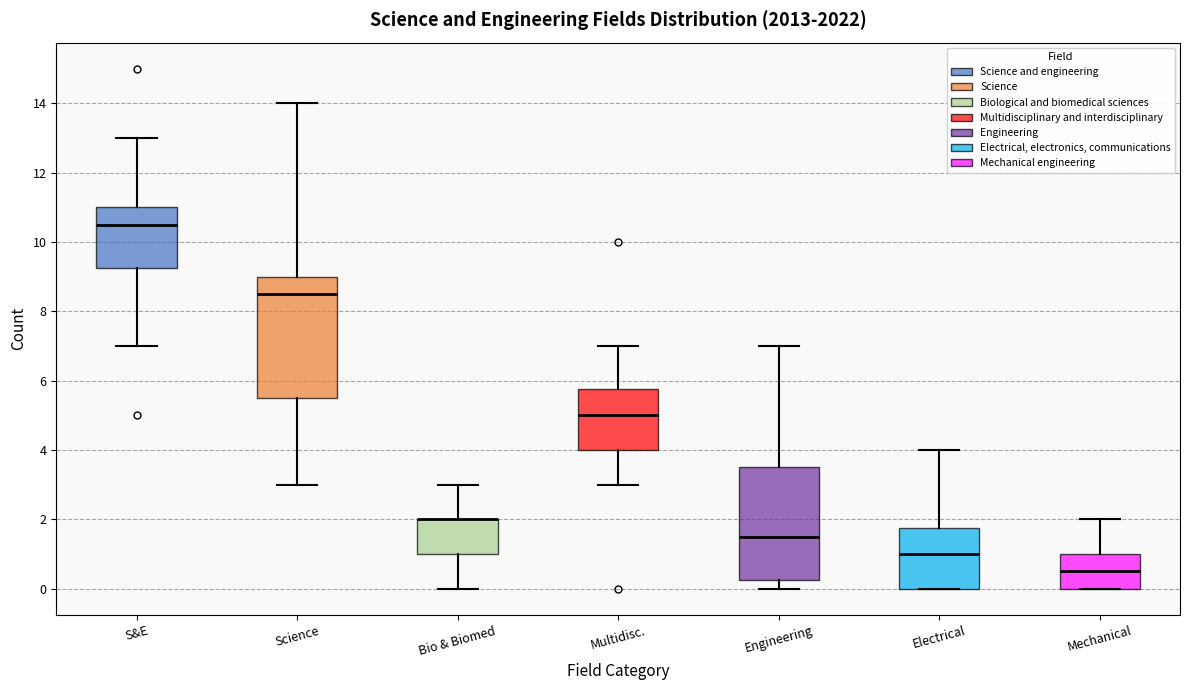

Reading left to right, read every box against the y-axis: the position of its median line, the range the box covers, and the ends of its whiskers. The values are not printed on the chart, so give them approximately, as read against the axis.

S&E: median 10.6, box 9.2 to 11.0, whiskers 7.0 to 13.0
Science: median 8.6, box 5.6 to 9.0, whiskers 3.0 to 14.0
Bio & Biomed: median 2.0 (drawn on the box's upper edge), box 1.0 to 2.0, whiskers 0.0 to 3.0
Multidisc.: median 5.0, box 4.0 to 5.8, whiskers 3.0 to 7.0
Engineering: median 1.6, box 0.2 to 3.6, whiskers 0.0 to 7.0
Electrical: median 1.0, box 0.0 to 1.8, whiskers 0.0 to 4.0
Mechanical: median 0.6, box 0.0 to 1.0, whiskers 0.0 to 2.0